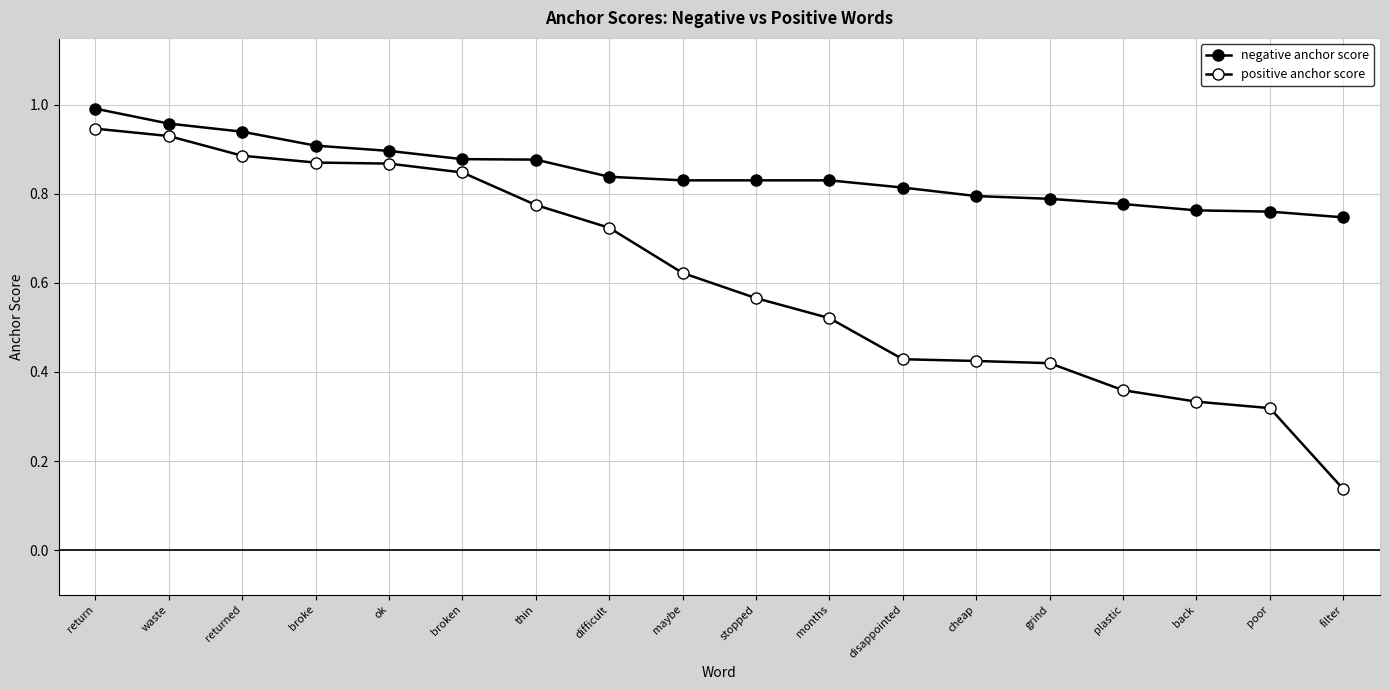

List the labels in order of positive anchor score value, smallest first.

filter, poor, back, plastic, grind, cheap, disappointed, months, stopped, maybe, difficult, thin, broken, ok, broke, returned, waste, return